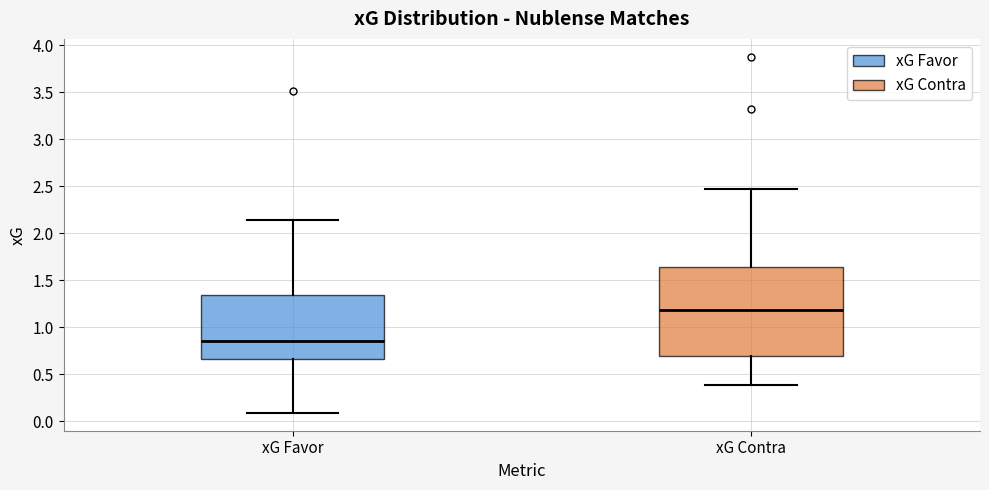

Which box's median line is the highest?

xG Contra